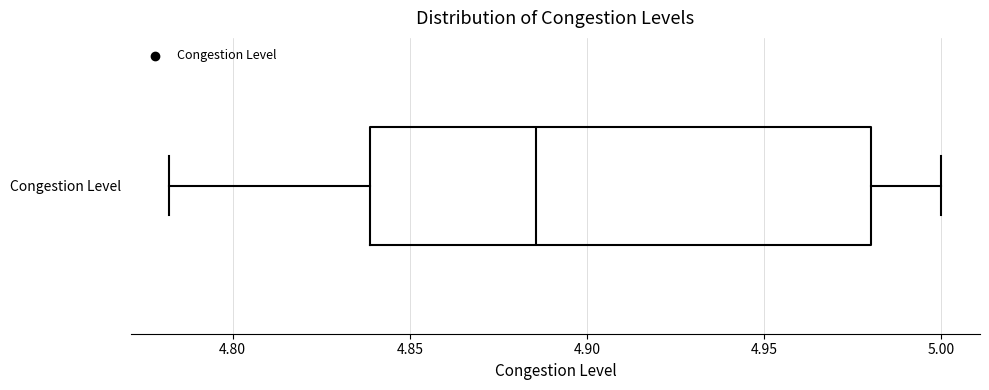

Transcribe this box plot: give where the median line is, the range the box spans, and where the two whiskers end, as read against the x-axis. The values are not printed on the chart, so give them approximately, as read against the axis.

median 4.885, box 4.840 to 4.980, whiskers 4.780 to 5.000